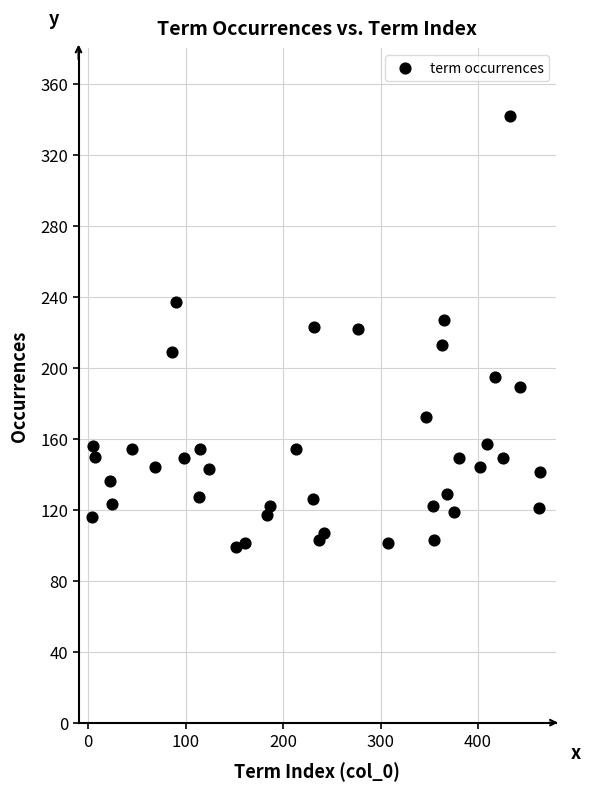

What is the range of Y values (max minus min)?

243